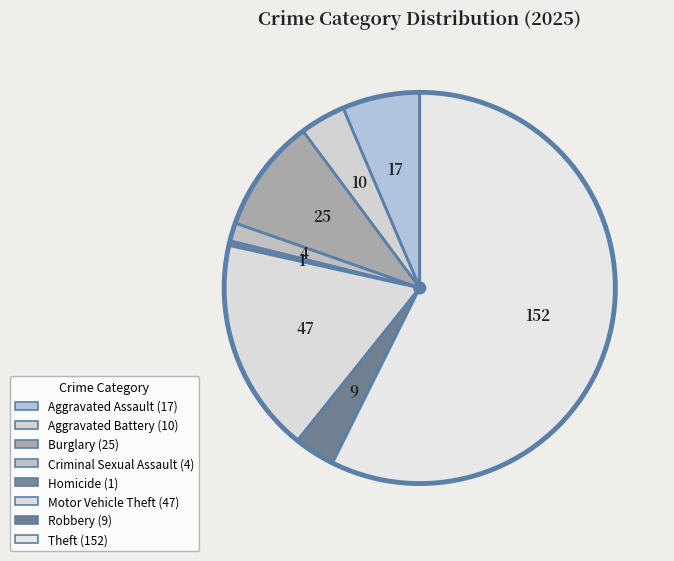

What portion of the pie excludes Motor Vehicle Theft?

82.3%